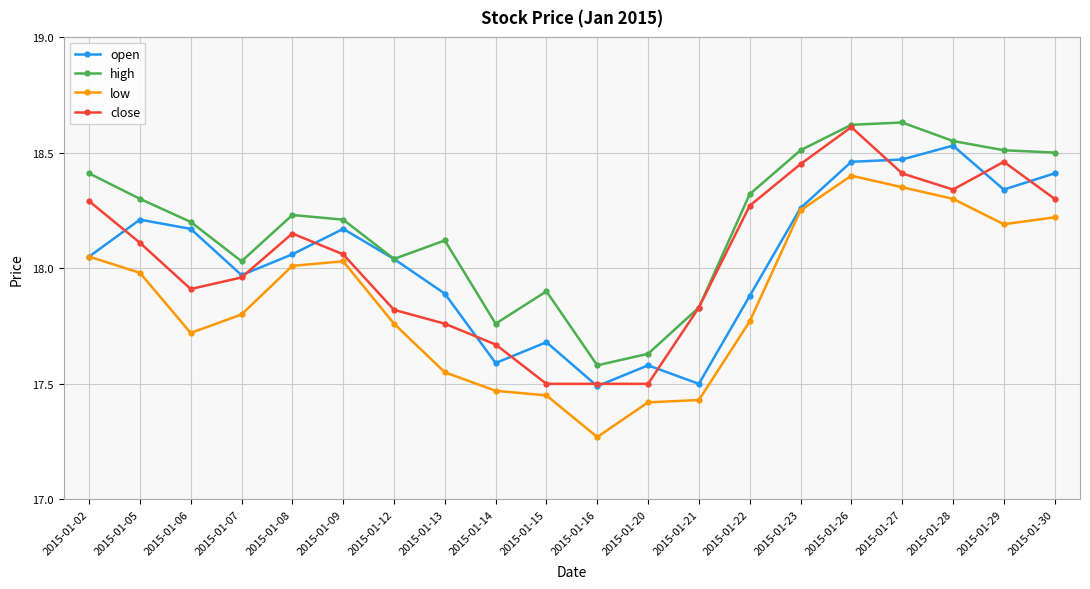

Which label corresponds to the smallest value in the chart?

2015-01-16